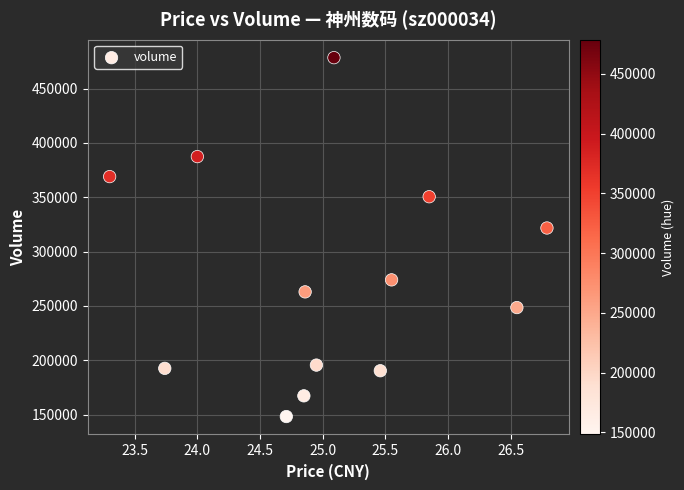

What Y value in the scatter plot is closest to 313335?

321722